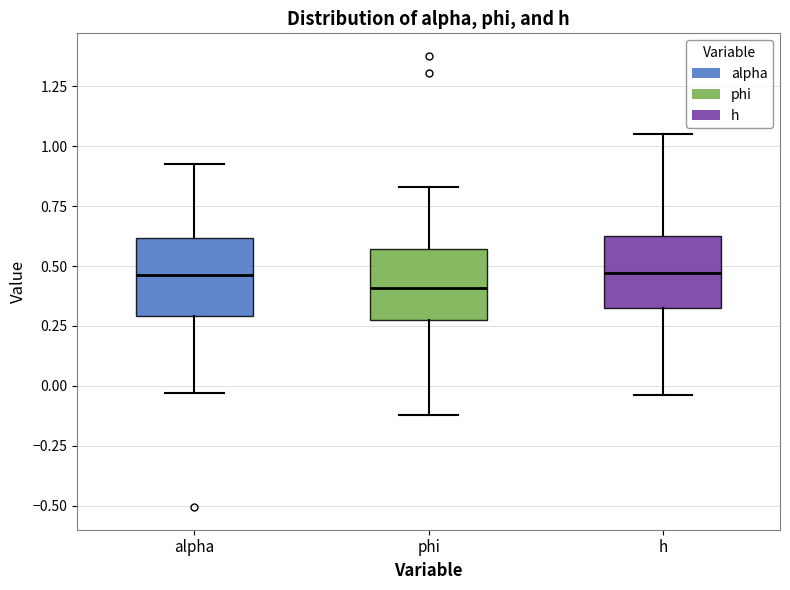

Which box has the lowest median line?

phi